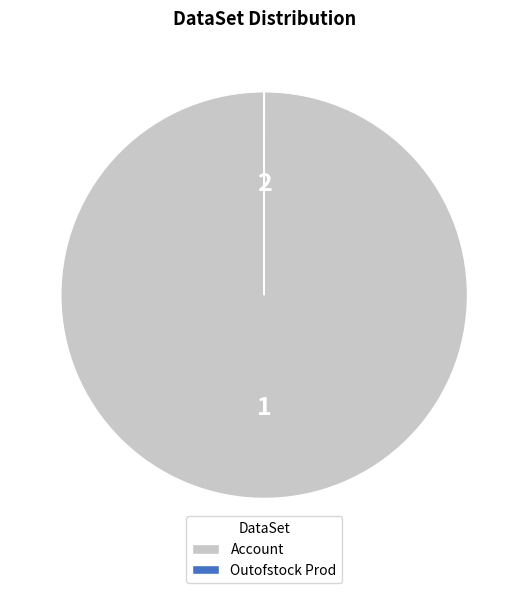

Is it true that Account is 100% of the pie?

True